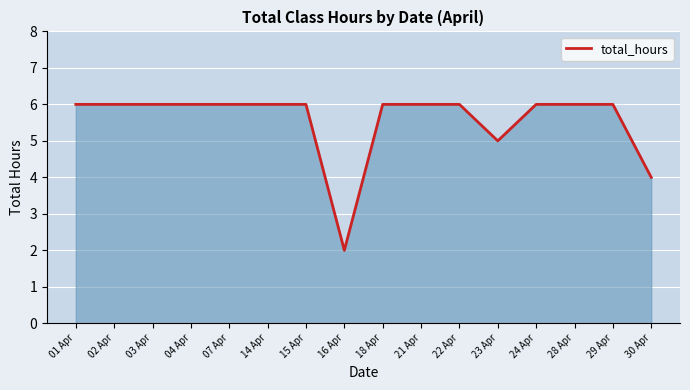

Approximately how many times larger is the value at 21 Apr compared to 03 Apr?

1.0